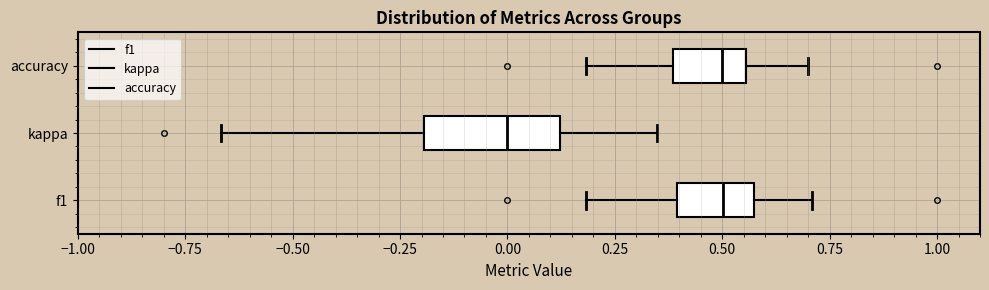

Which box is the widest, from its left edge to its right edge?

kappa